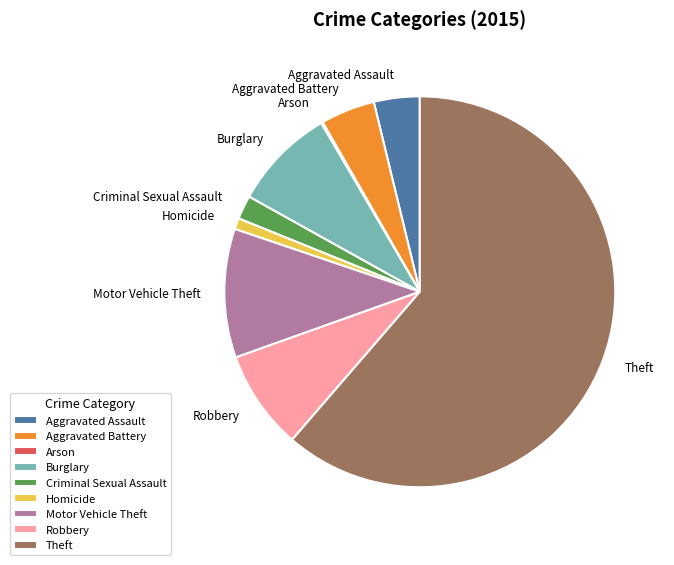

Between Homicide and Theft, which is larger?

Theft